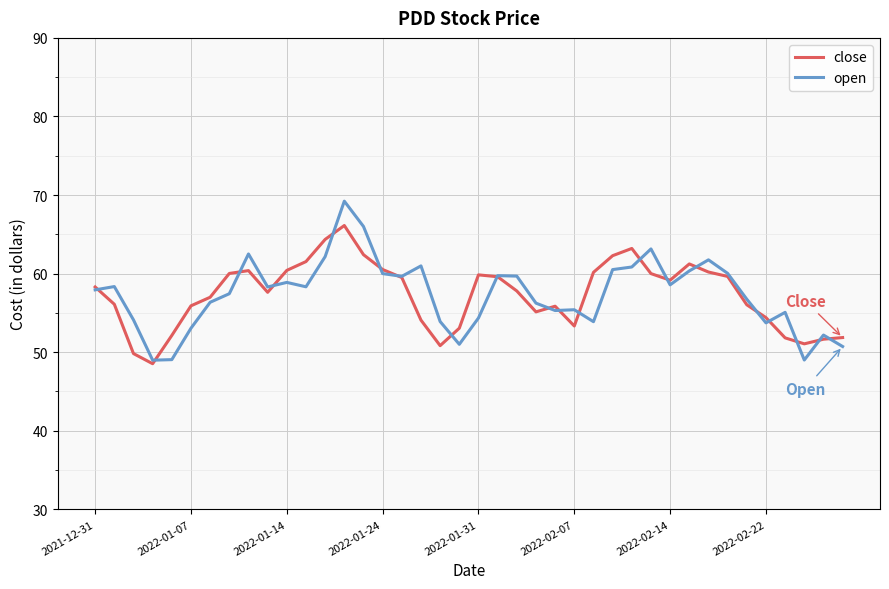

What is the maximum value shown in the chart?

69.2